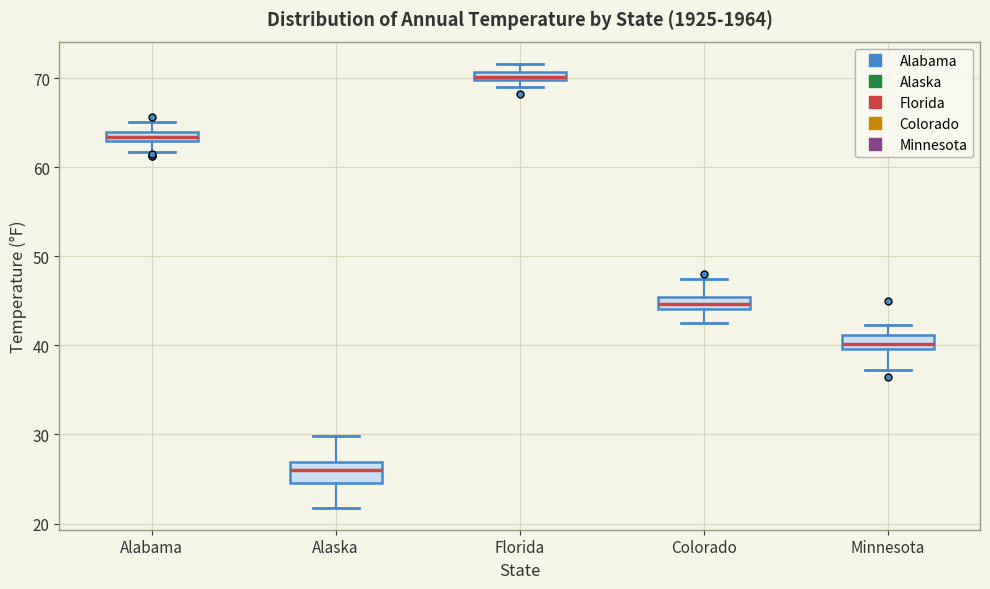

Which box's median line is the lowest?

Alaska